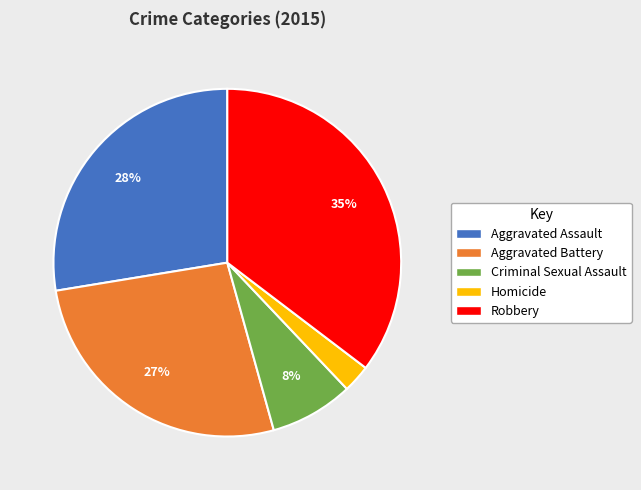

Approximately how many times larger is the value at Robbery compared to Aggravated Battery?

1.3